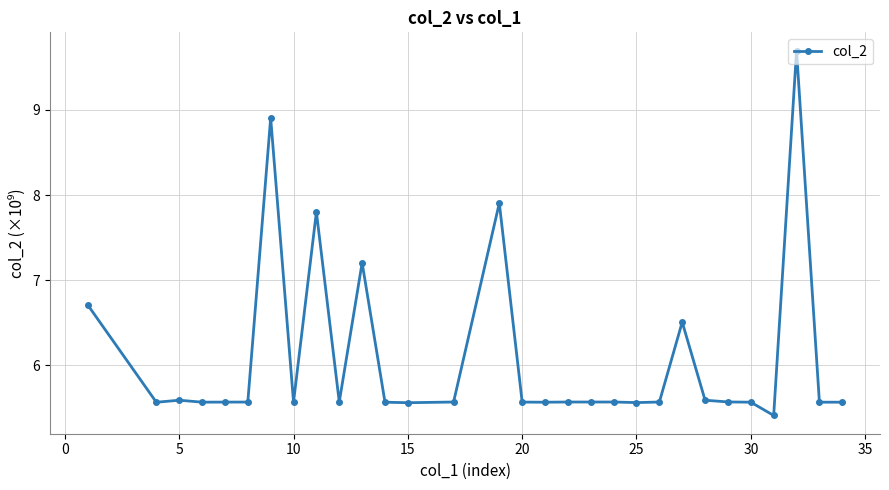

Reading right to left, what are all the values shown in this chart?

5.6	5.6	9.7	5.4	5.6	5.6	5.6	6.5	5.6	5.6	5.6	5.6	5.6	5.6	5.6	7.9	5.6	5.6	5.6	7.2	5.6	7.8	5.6	8.9	5.6	5.6	5.6	5.6	5.6	6.7